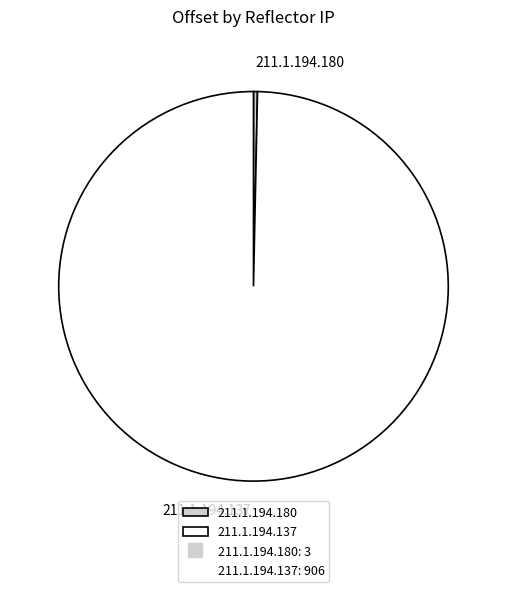

What is the majority slice?

211.1.194.137